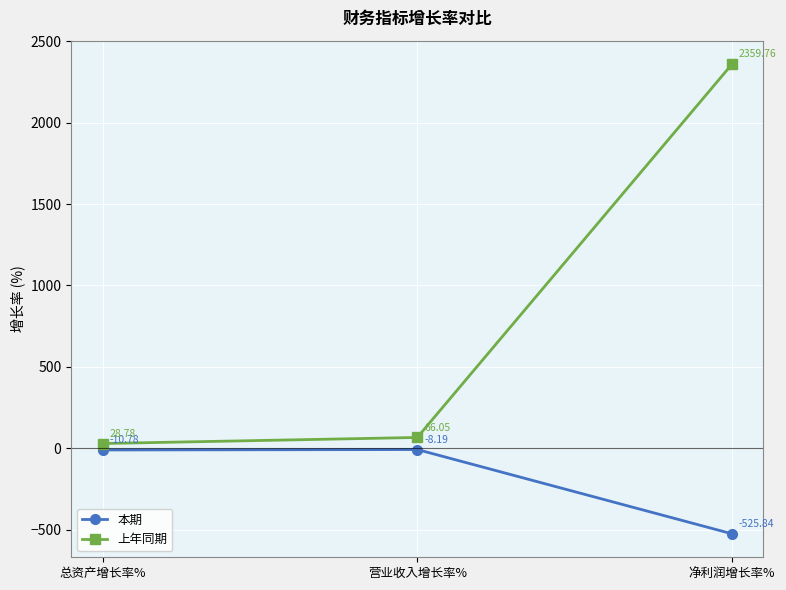

What is the sum of the 上年同期 values at 营业收入增长率% and 净利润增长率%?

2425.8